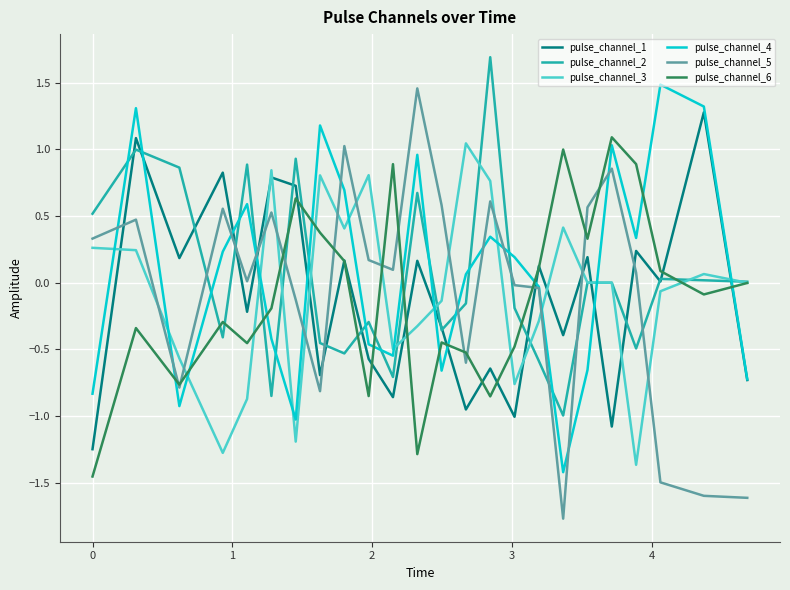

Which series has the widest spread of values?

pulse_channel_5